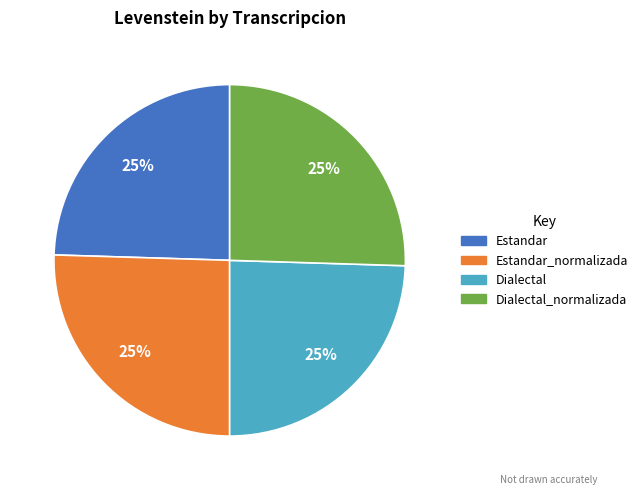

What is the ratio of the value at Dialectal_normalizada to the value at Dialectal?

1.0